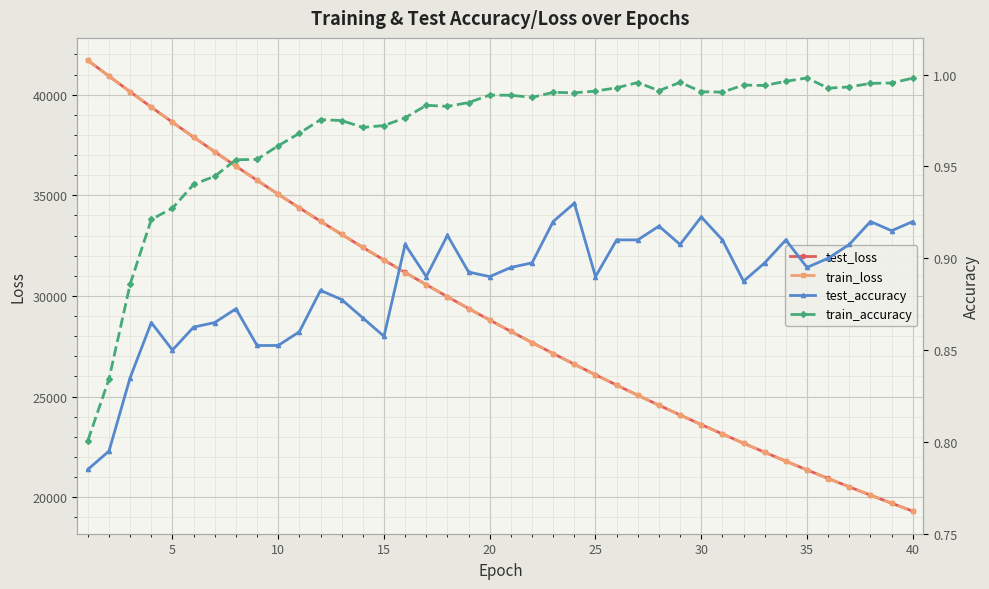

What is the maximum value for test_loss?

41704.8